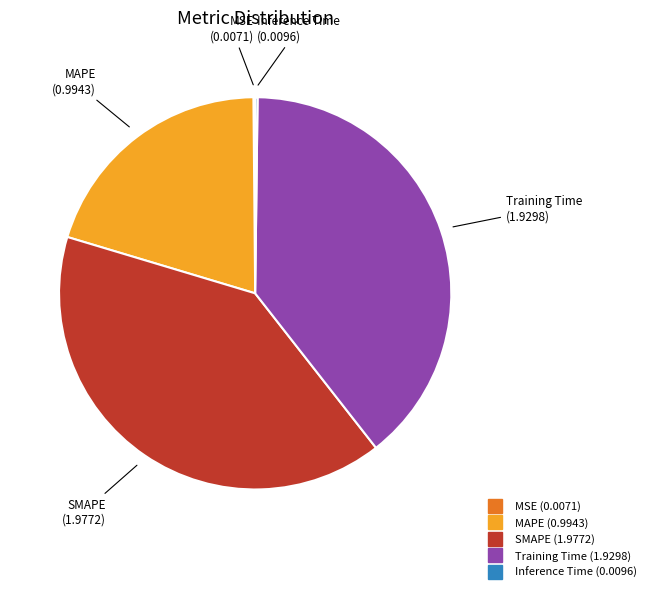

Is there a majority slice in this chart?

No